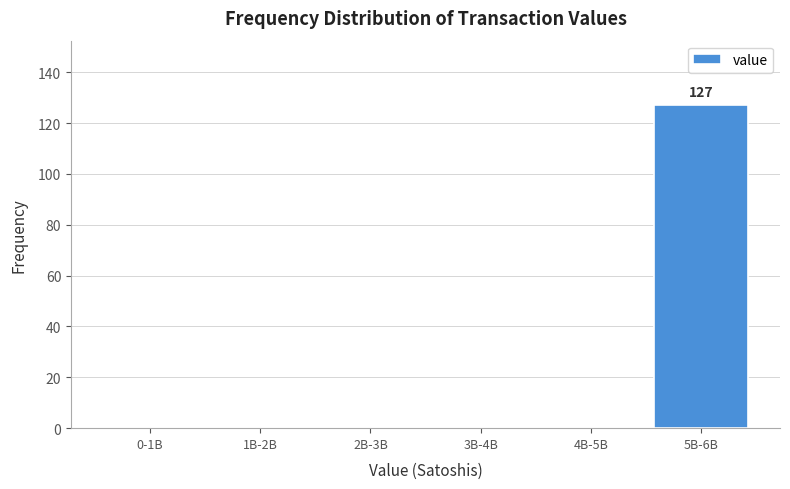

Reading right to left, list all the values displayed in this chart.

5B-6B=127	4B-5B=0	3B-4B=0	2B-3B=0	1B-2B=0	0-1B=0